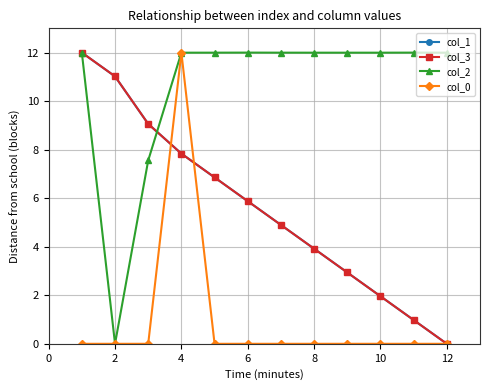

How many positive values does the col_1 series have?

11